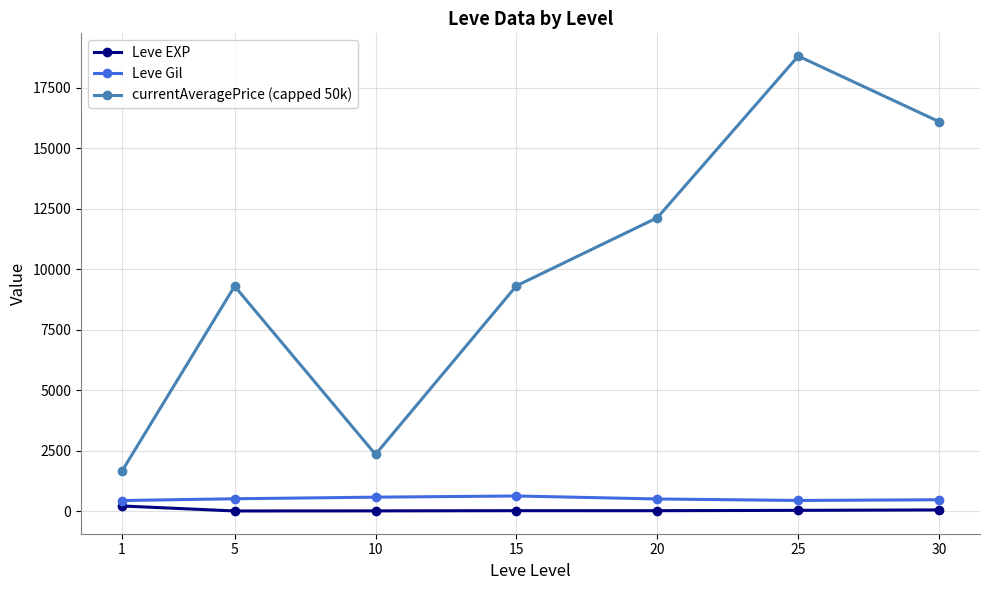

Is it true that currentAveragePrice (capped 50k) equals 26244.1 at 25?

False